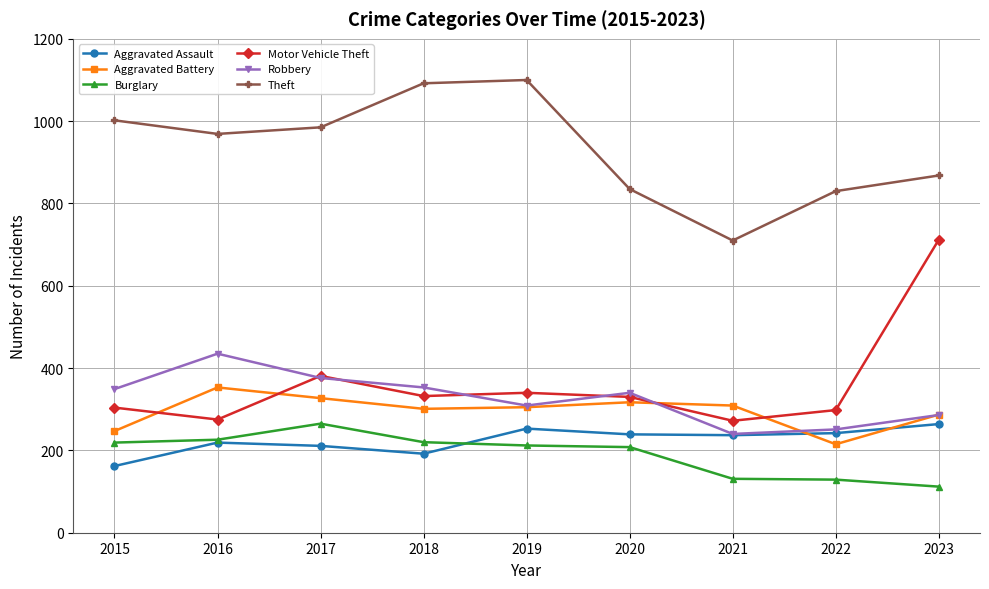

Is this an area chart (filled region under the line)?

No